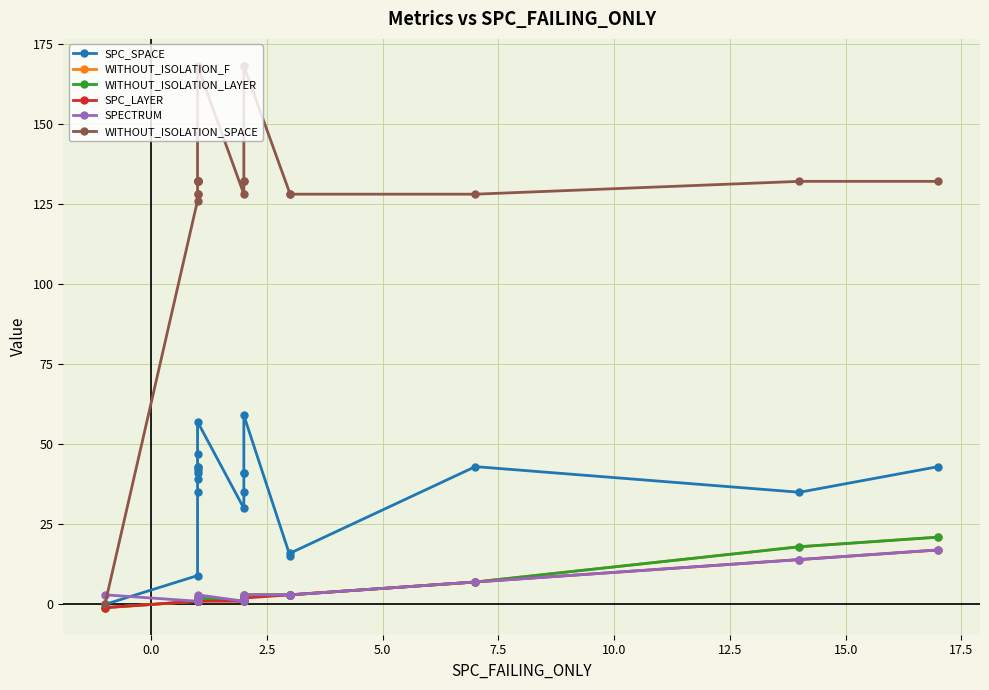

Does the chart have visible grid lines?

Yes